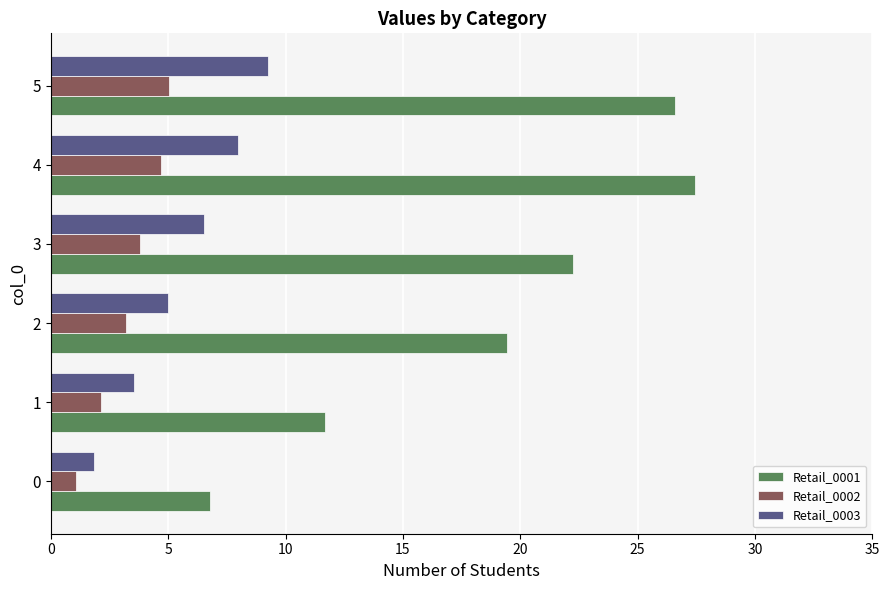

True or false: Retail_0002 has a value of 4.7 at 4.

True